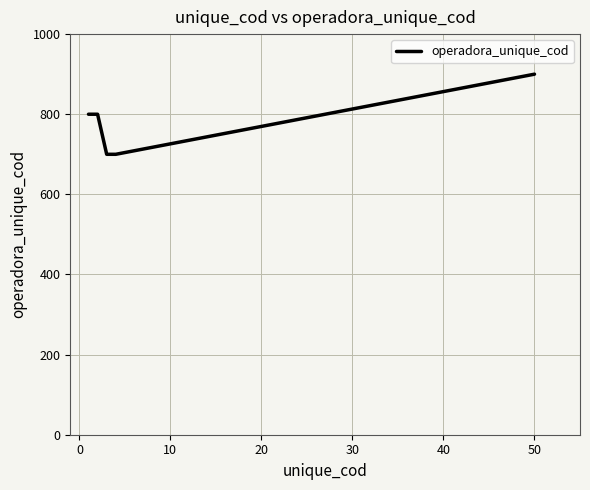

What is the difference between the maximum and minimum values?

200